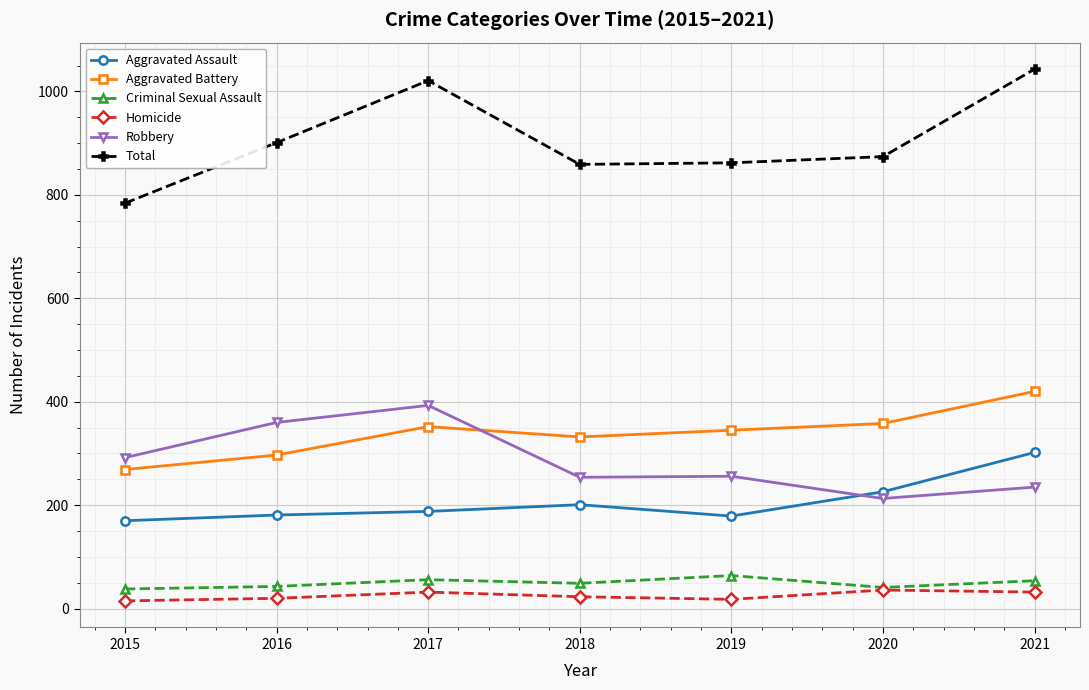

Which series has the largest range (max minus min)?

Total